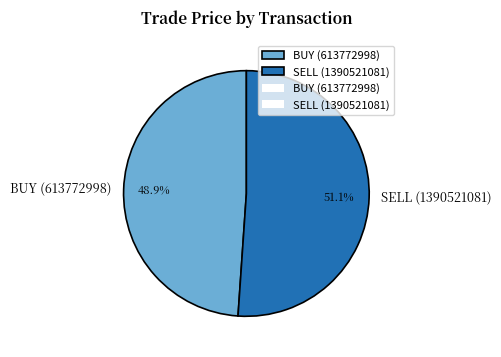

What is the smallest slice in the pie chart?

BUY (613772998)